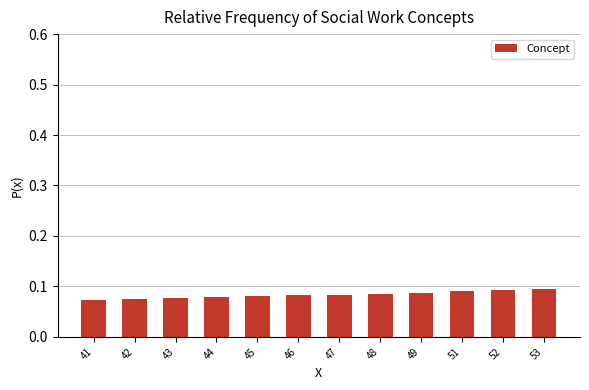

Between 41 and 49, which is larger?

49